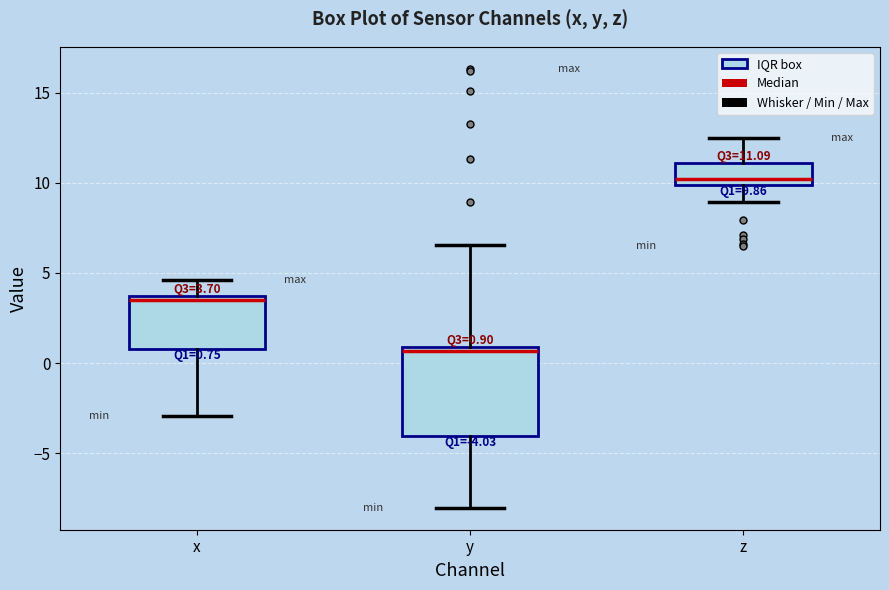

Which box's median line is the highest?

z